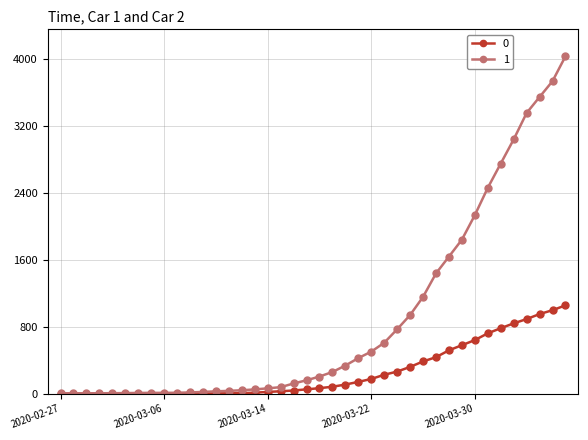

List the series in order of their overall mean, highest first.

1, 0